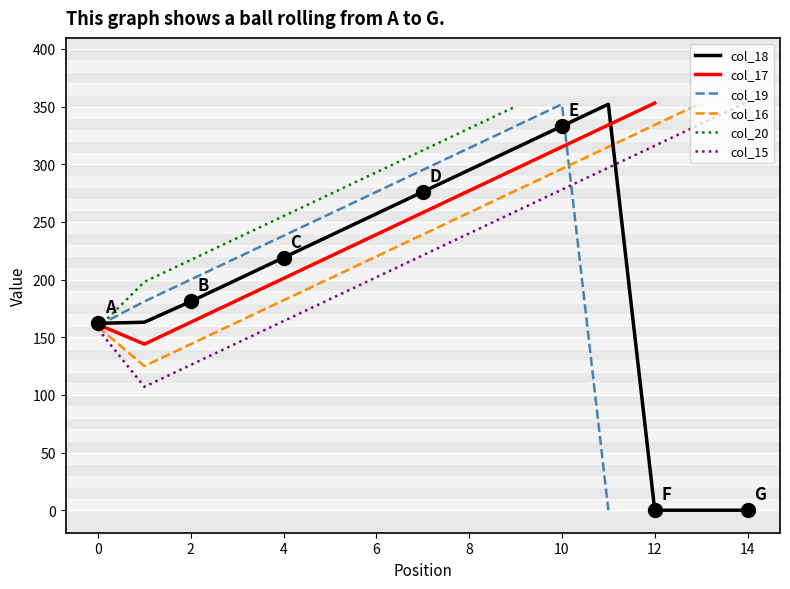

What is the value of the col_15 point at the 12th from the left?

297